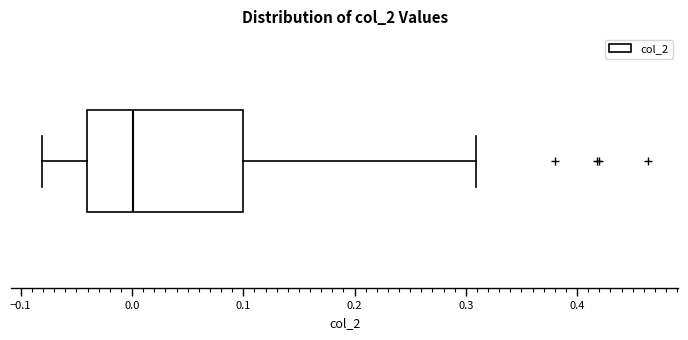

Where does the right whisker of the box end on the x-axis? The values are not printed on the chart, so give them approximately, as read against the axis.

0.31